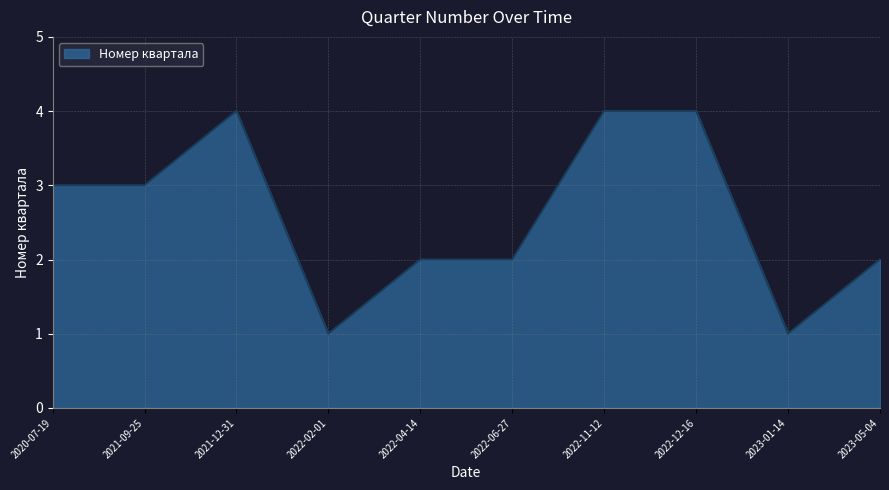

Which has a higher value, 2020-07-19 or 2021-12-31?

2021-12-31